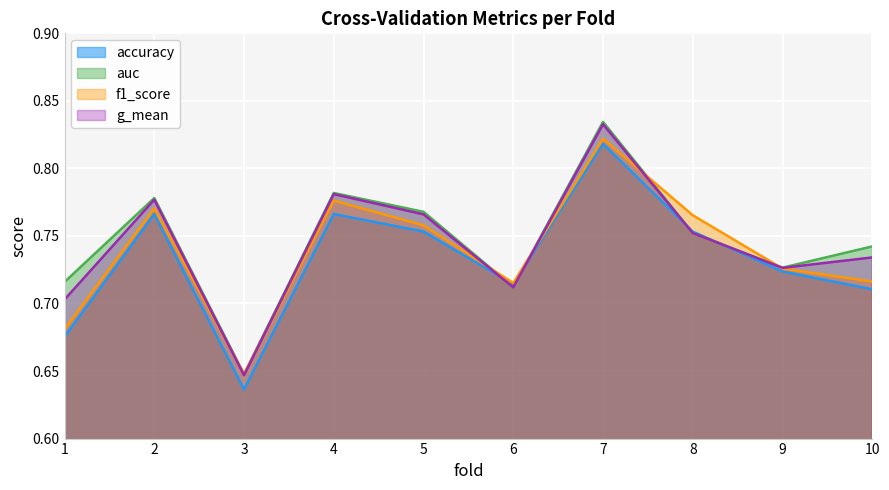

What is the value of the f1_score point at the 4th from the left?

0.8